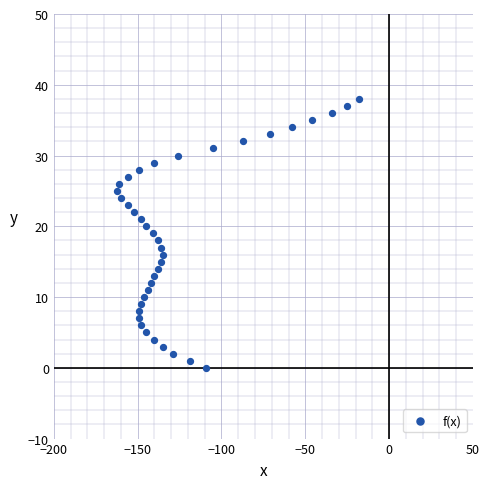

What is the range of Y values (max minus min)?

38